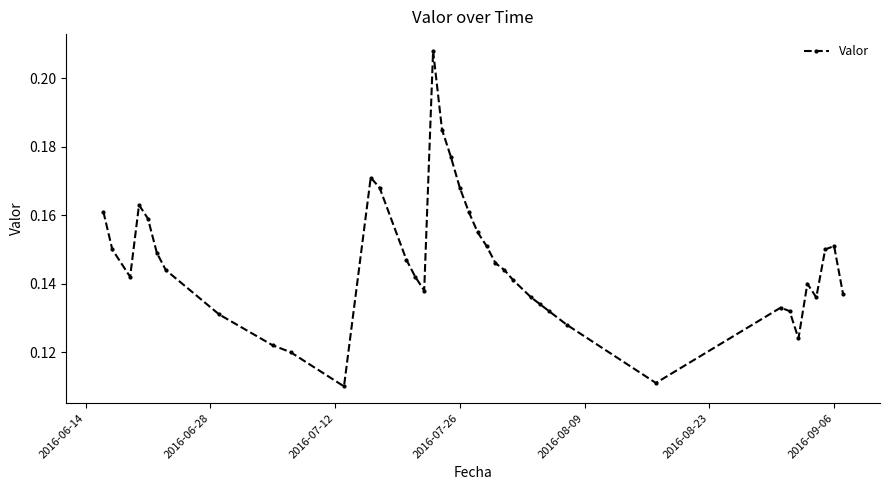

What is the sum of all values?

5.7